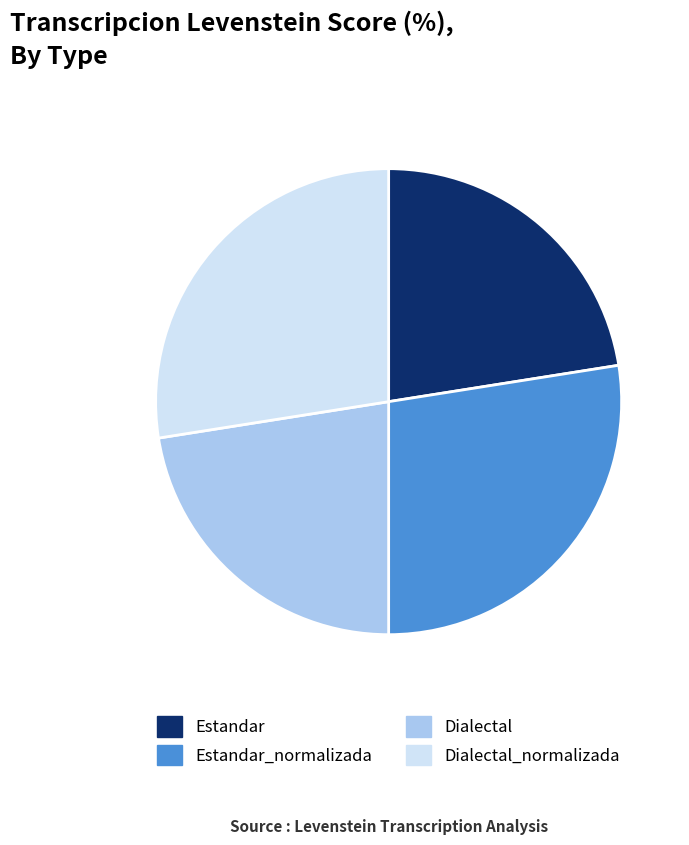

Is it true that Estandar_normalizada is 16% of the pie?

False